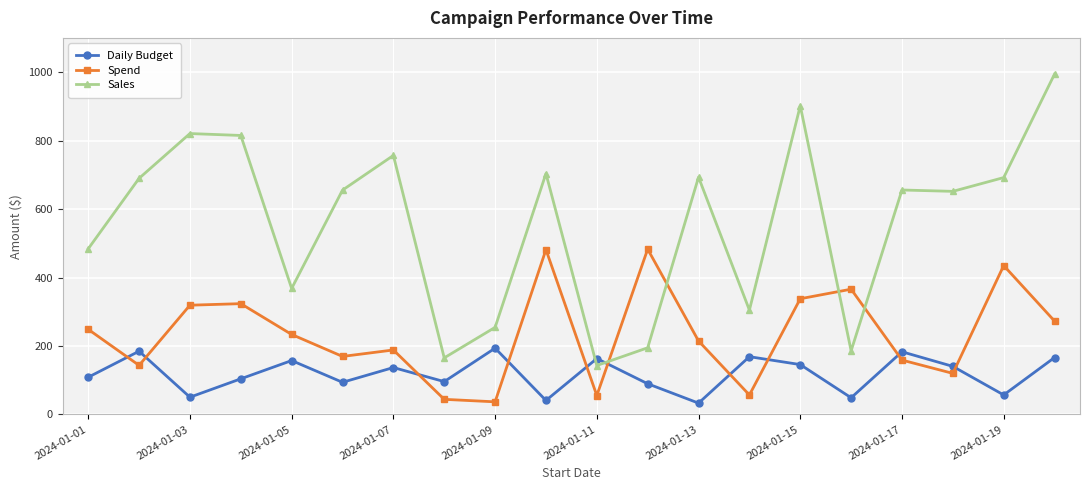

Which series ends up on top after the final intersection of Daily Budget and Spend?

Spend